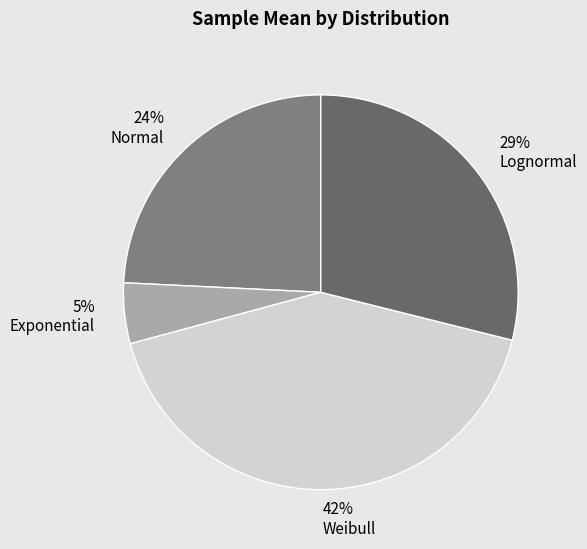

Rank the categories by value from highest to lowest.

Weibull, Lognormal, Normal, Exponential